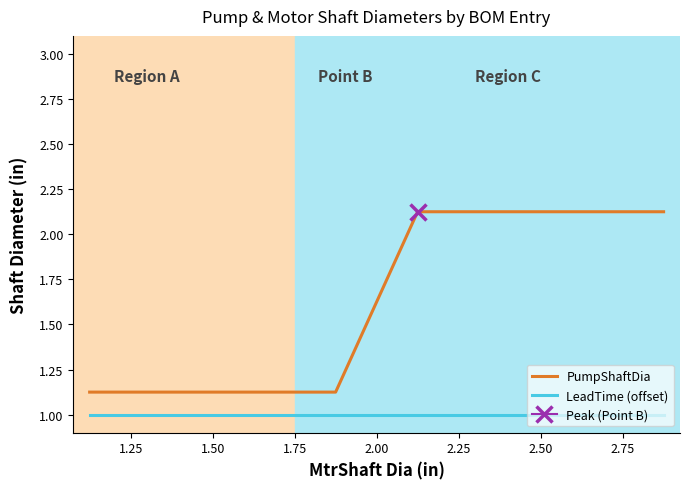

At how many categories does at least one series exceed 1?

20